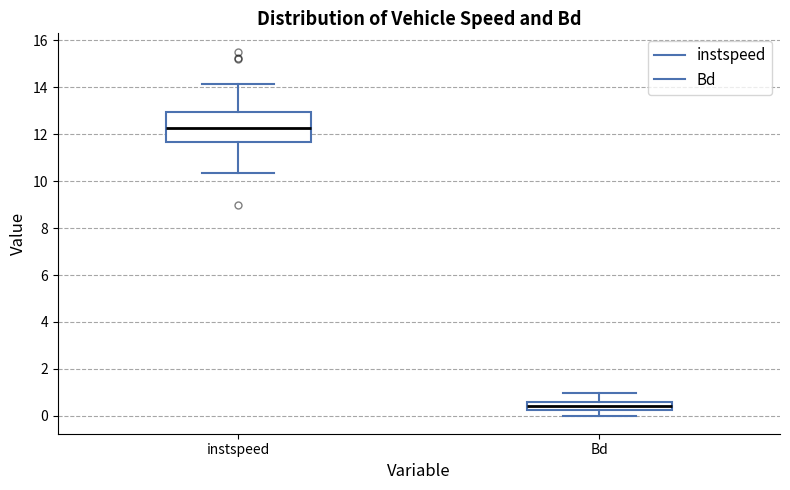

Which box has the highest median line?

instspeed